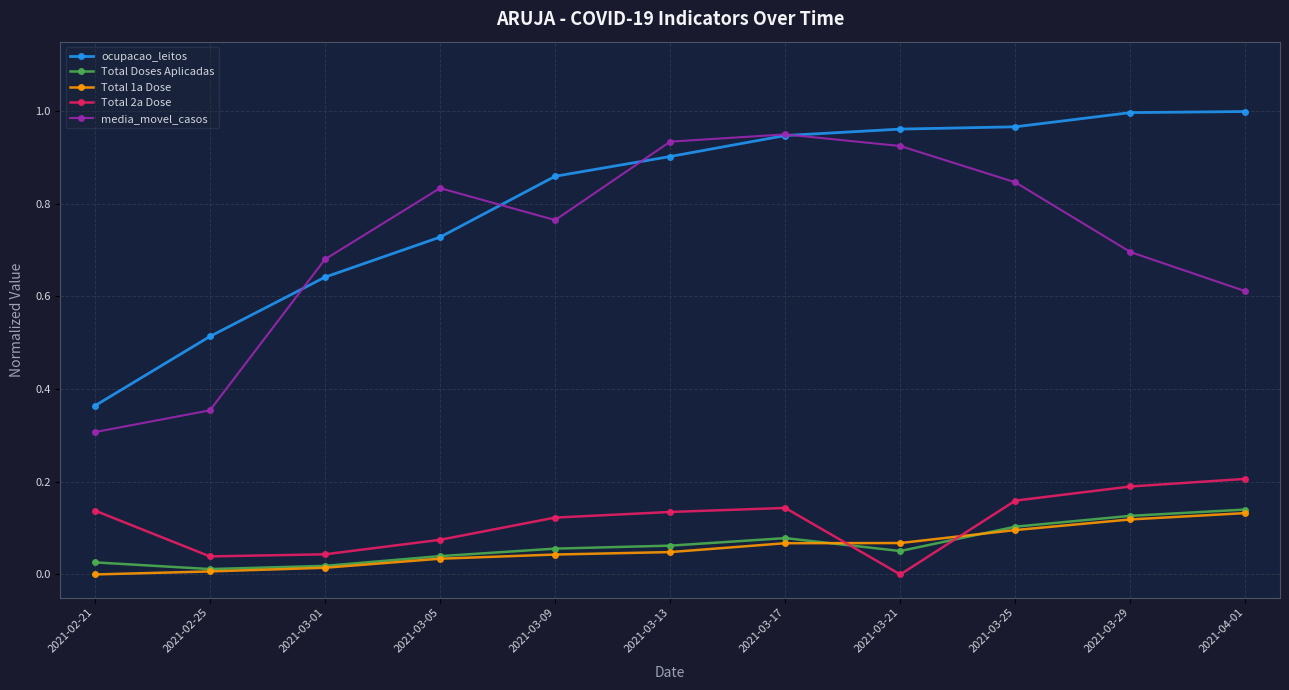

How many lines are shown in the chart?

5